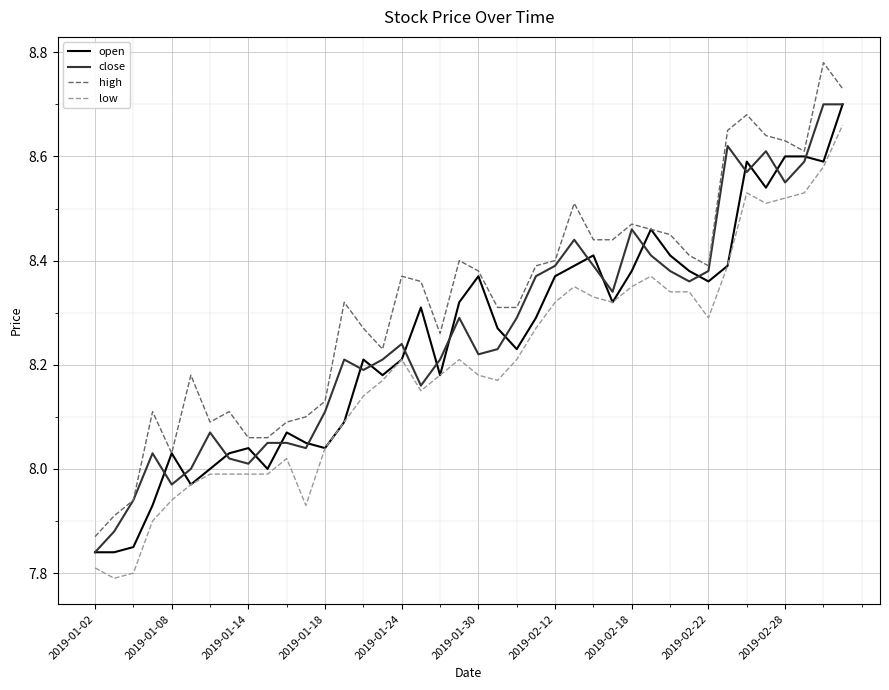

True or false: low and high intersect in this chart.

False